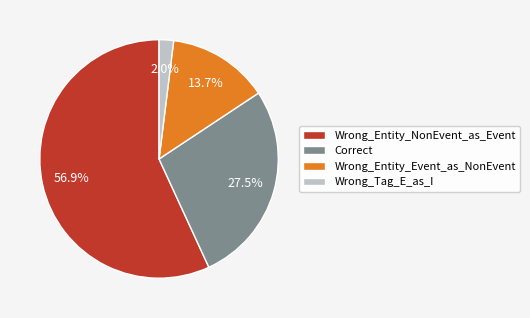

Which slice is the largest?

Wrong_Entity_NonEvent_as_Event